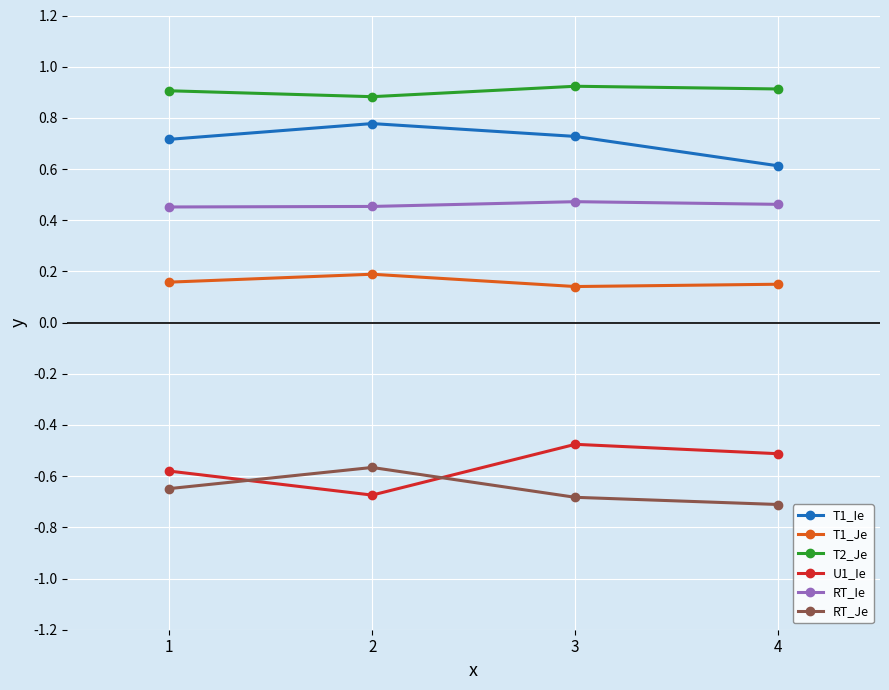

Which series has the largest total across all categories?

T2_Je